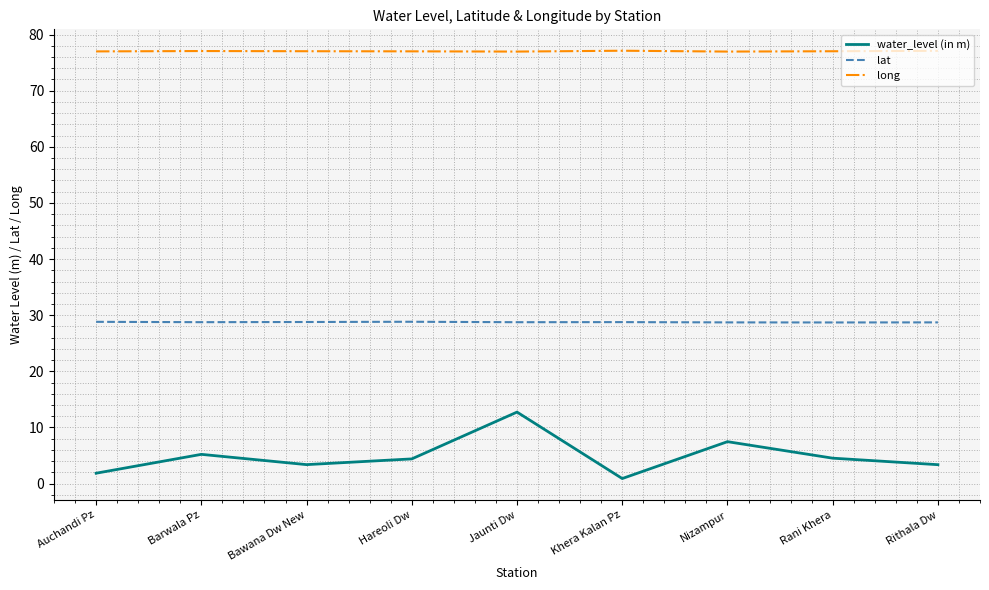

What is the average value of the lat series?

28.8